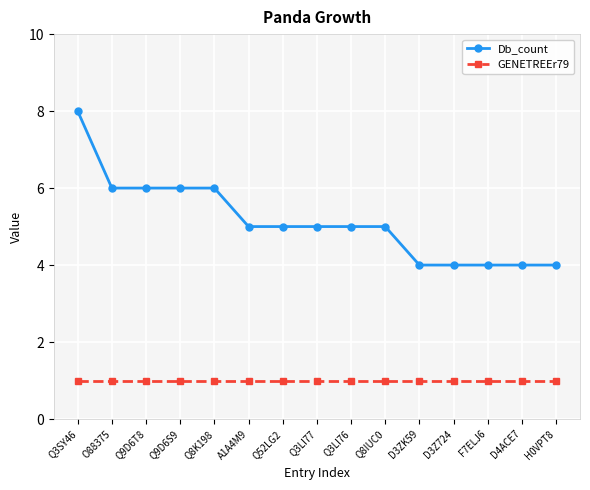

How many Db_count values are between 4 and 6?

14